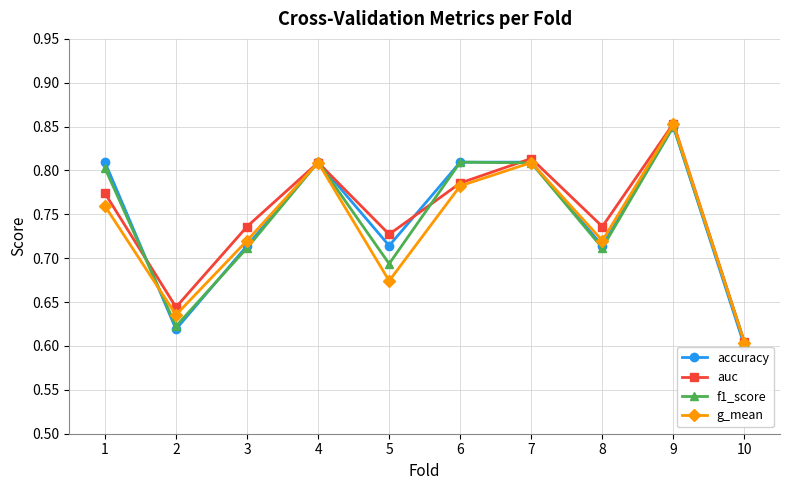

Is the value of accuracy at 7 greater than the value of f1_score at 2?

Yes